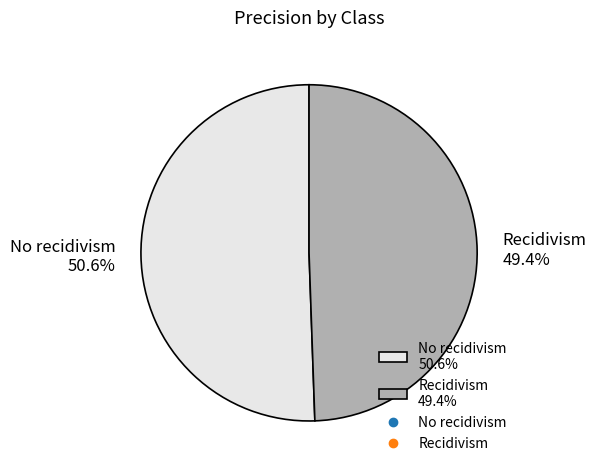

To the nearest percent, what is the difference between the Recidivism and No recidivism slice percentages?

1%